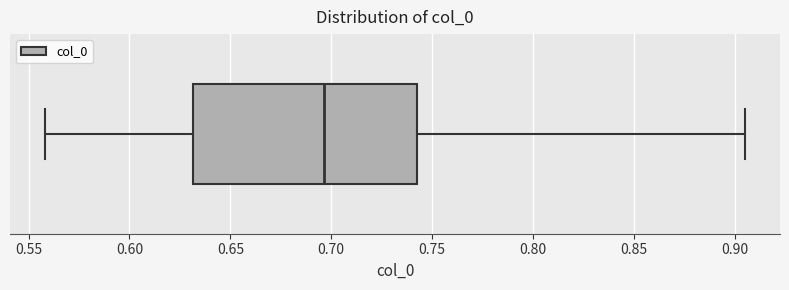

Where does the right whisker of the box end on the x-axis? The values are not printed on the chart, so give them approximately, as read against the axis.

0.905